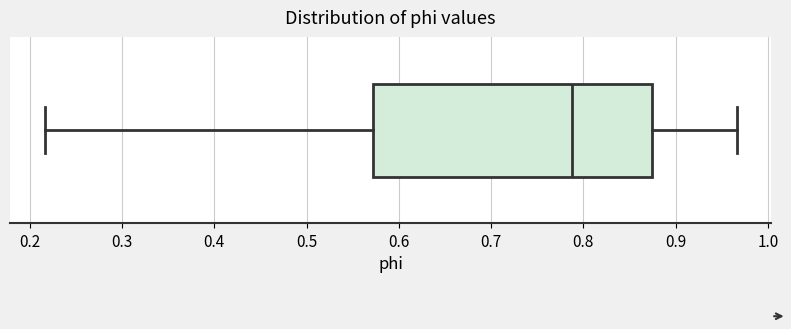

Transcribe this box plot: give where the median line is, the range the box spans, and where the two whiskers end, as read against the x-axis. The values are not printed on the chart, so give them approximately, as read against the axis.

median 0.79, box 0.57 to 0.87, whiskers 0.22 to 0.97